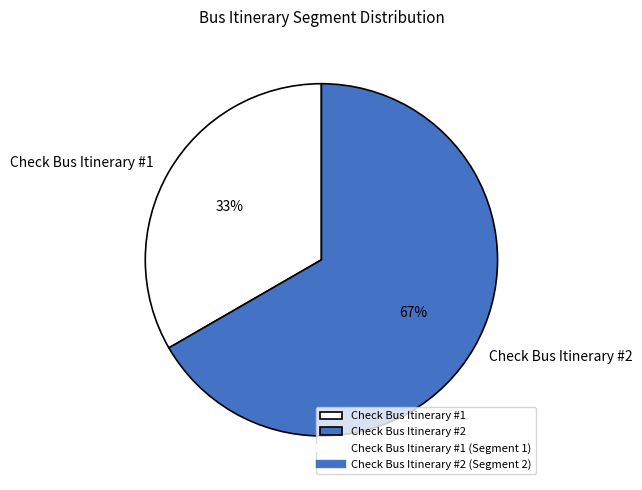

Which slice is the smallest?

Check Bus Itinerary #1